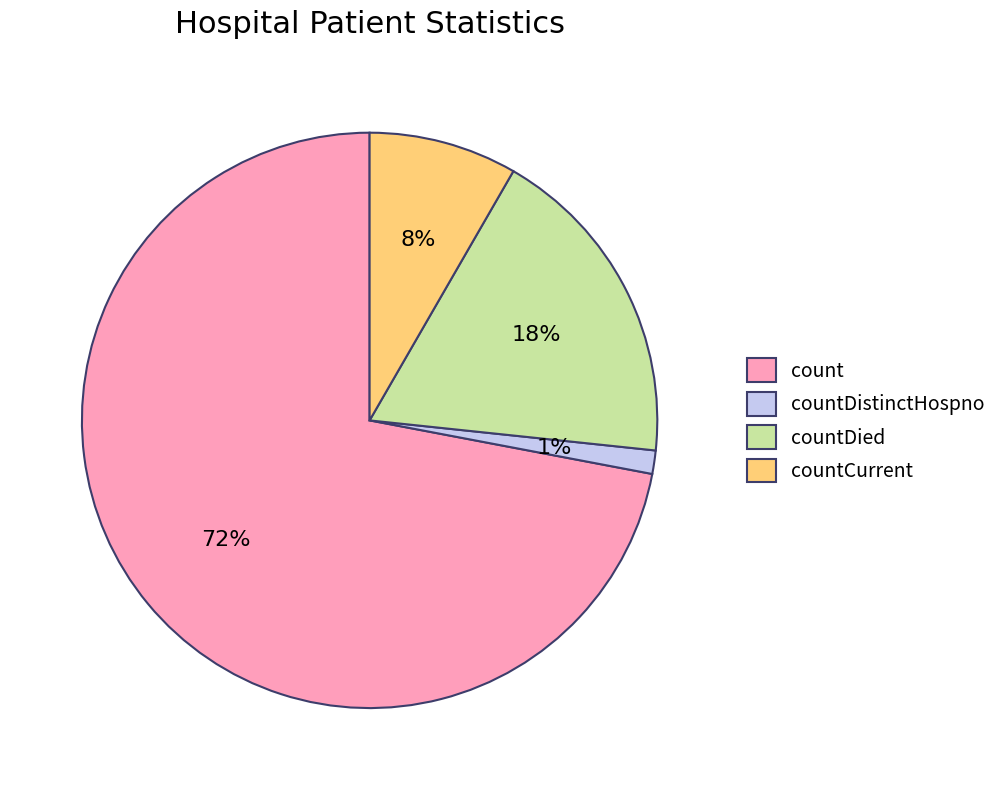

To the nearest percent, what percentage of the pie is countDied?

18%